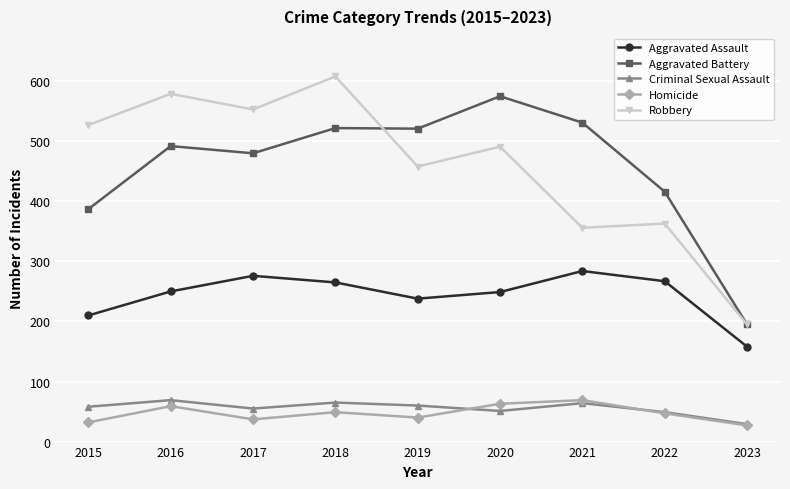

What is the difference between the maximum and minimum values in the Homicide series?

42